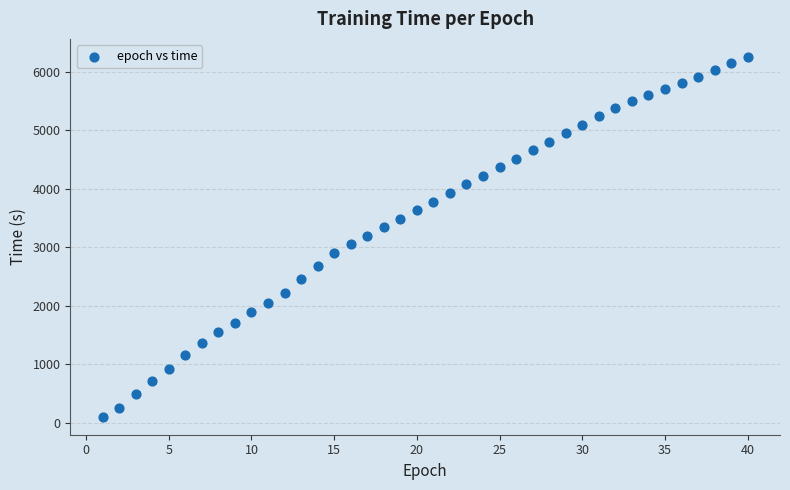

What is the range of X values (max minus min)?

39.0